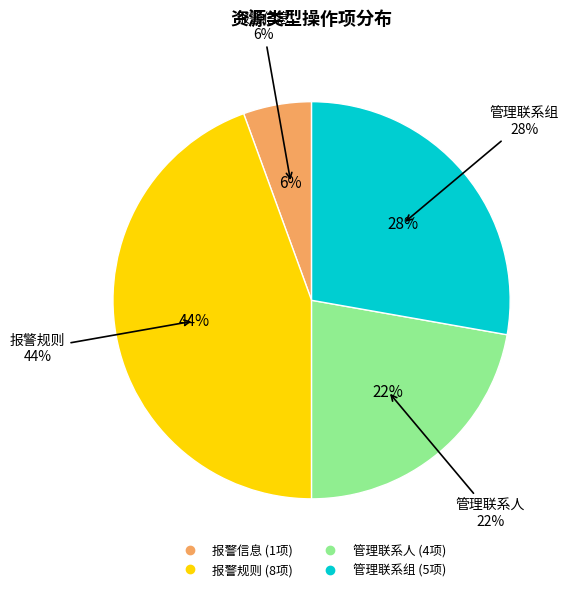

What is the change in value from 报警规则 to 管理联系组?

-3